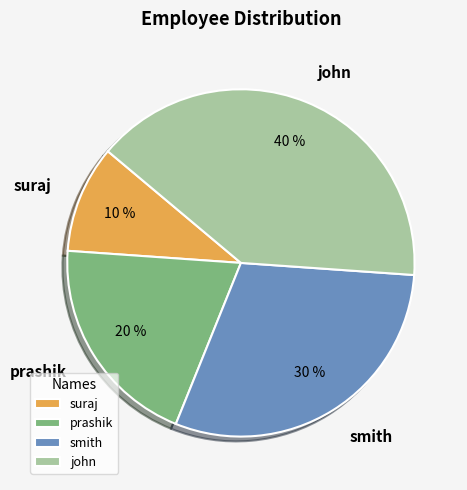

How many segments does this pie chart have?

4